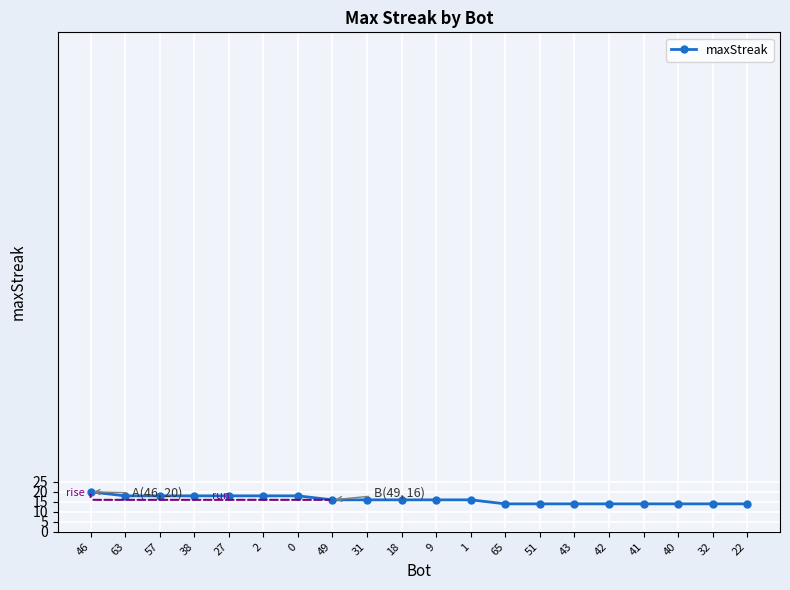

Count the number of categories in the chart.

20